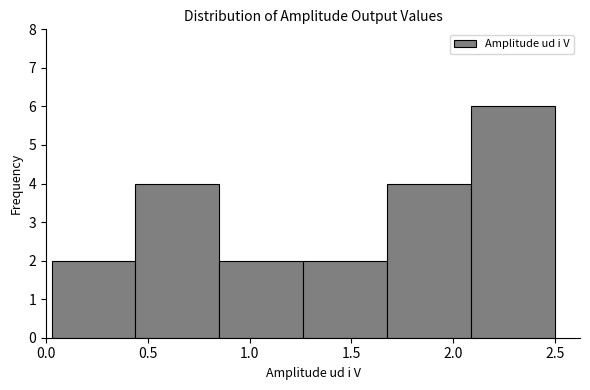

Over which range of the x-axis is the bar tallest?

2.10 to 2.50